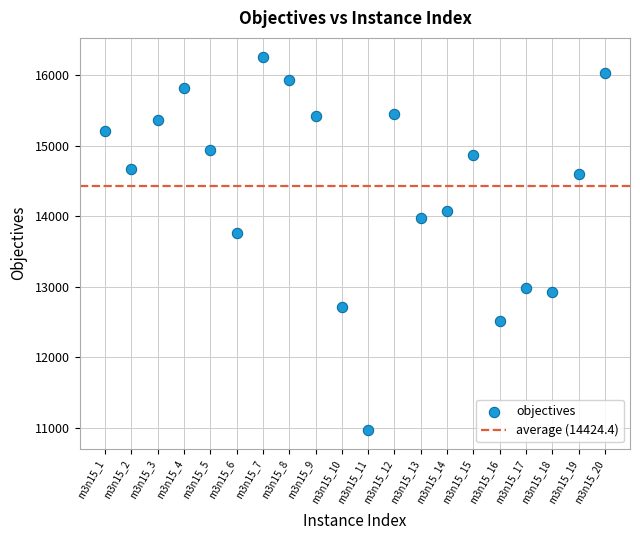

What Y value in the scatter plot is closest to 13617?

13762